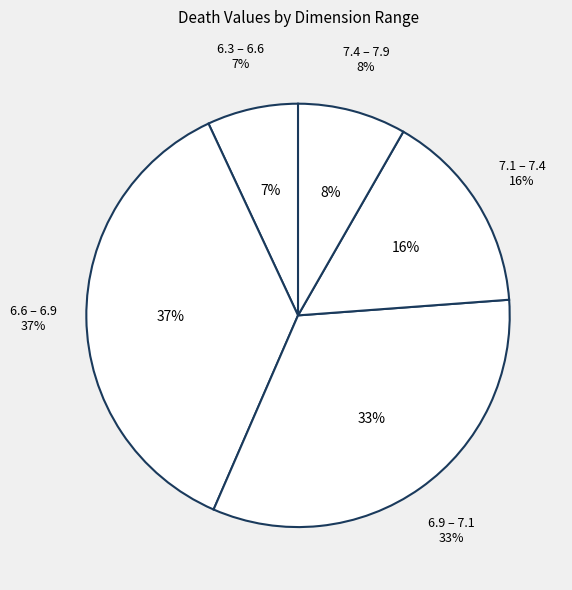

Is there a majority slice in this chart?

No